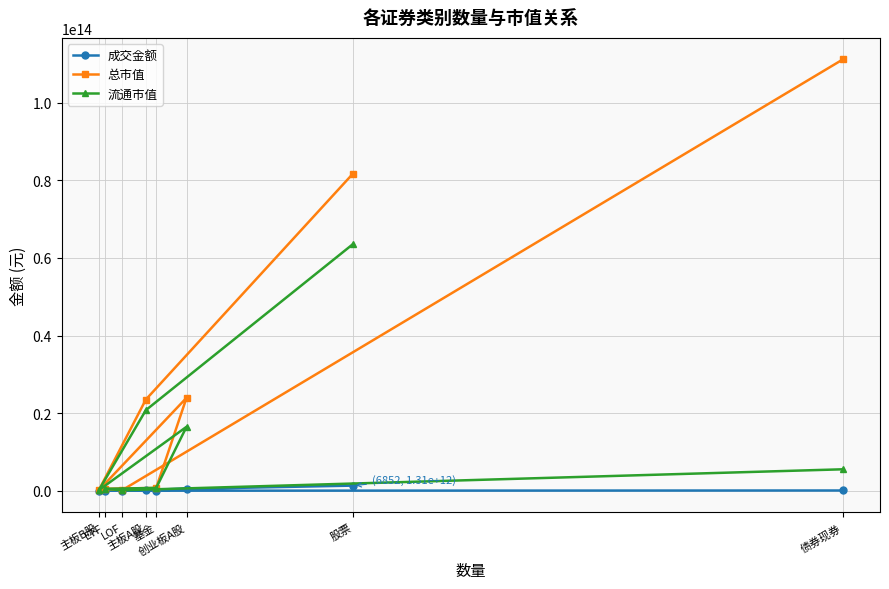

True or false: 成交金额 has more than 0 interior local peaks.

True